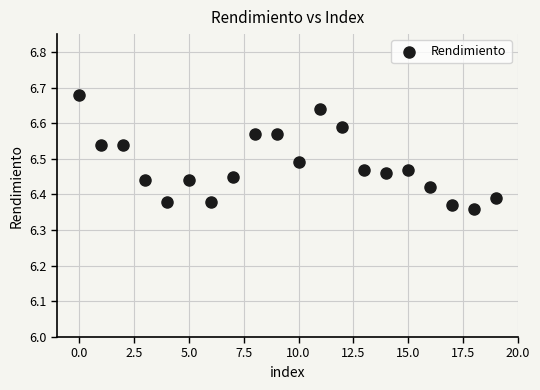

What is the range of Y values (max minus min)?

0.3